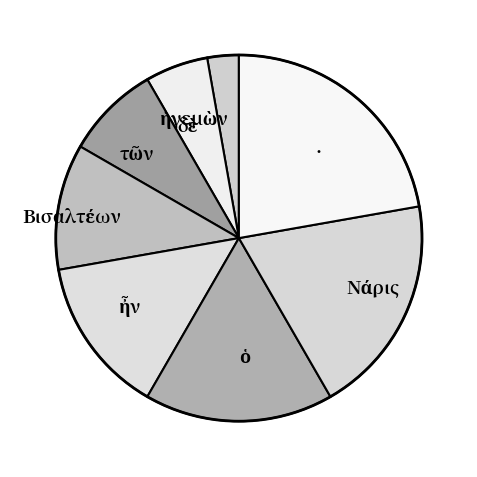

Count the number of slices in the pie.

8